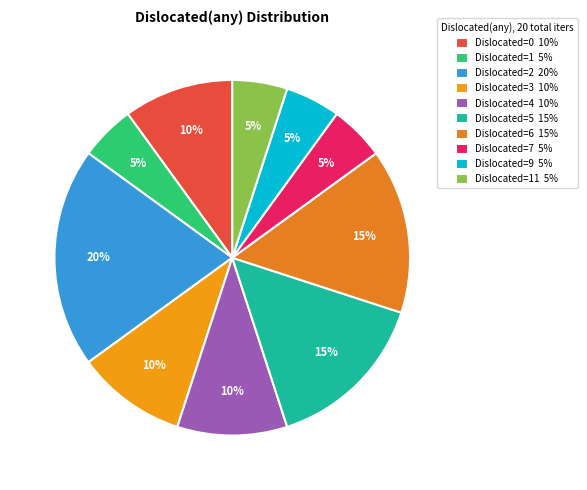

To the nearest percent, what is the difference between the largest and smallest slice percentages?

15%